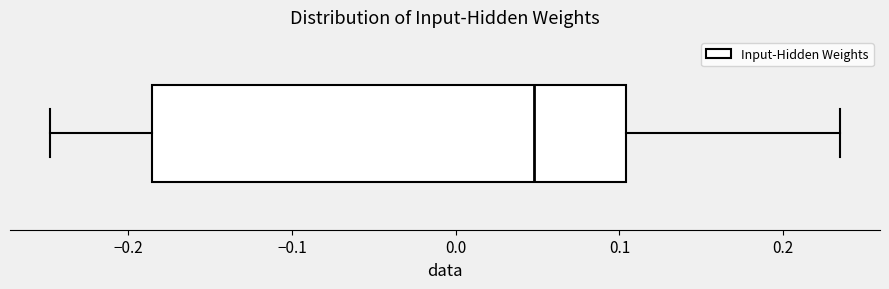

Transcribe this box plot: give where the median line is, the range the box spans, and where the two whiskers end, as read against the x-axis. The values are not printed on the chart, so give them approximately, as read against the axis.

median 0.05, box -0.19 to 0.10, whiskers -0.25 to 0.23